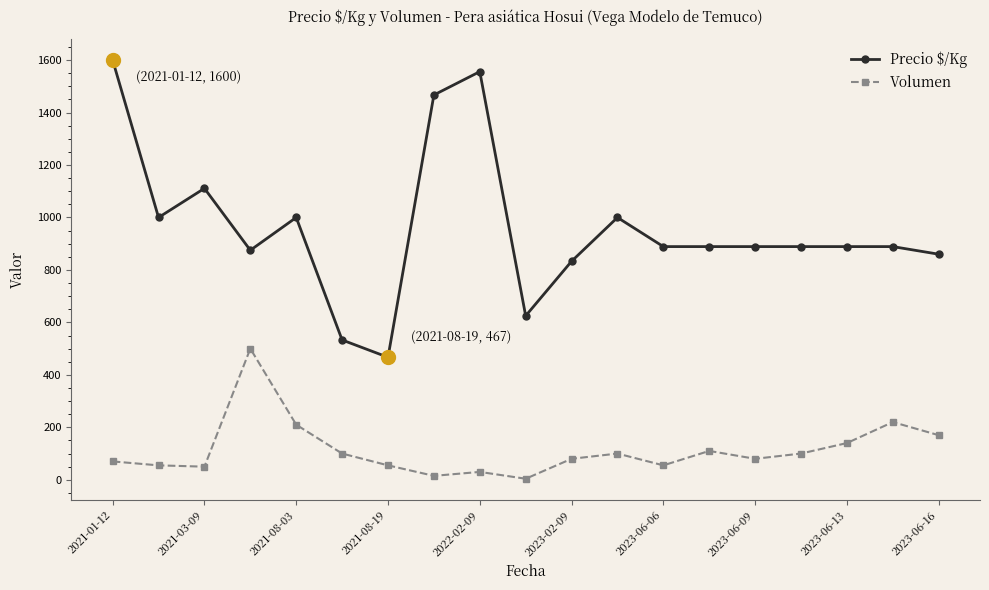

At how many categories does at least one series exceed 915?

7